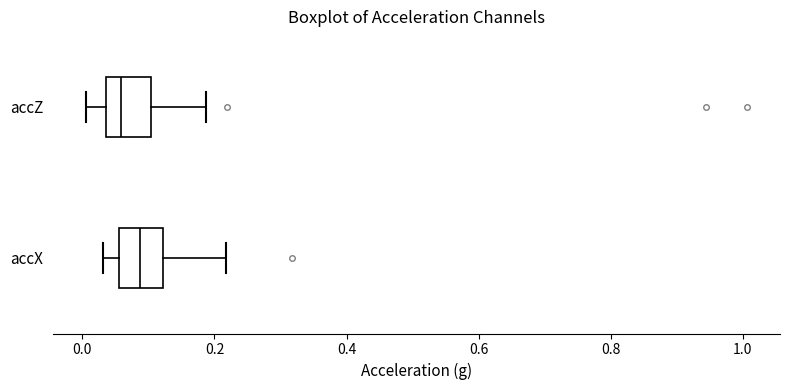

Reading bottom to top, read every box against the x-axis: the position of its median line, the range the box covers, and the ends of its whiskers. The values are not printed on the chart, so give them approximately, as read against the axis.

accX: median 0.08, box 0.06 to 0.12, whiskers 0.04 to 0.22
accZ: median 0.06, box 0.04 to 0.10, whiskers 0.00 to 0.18